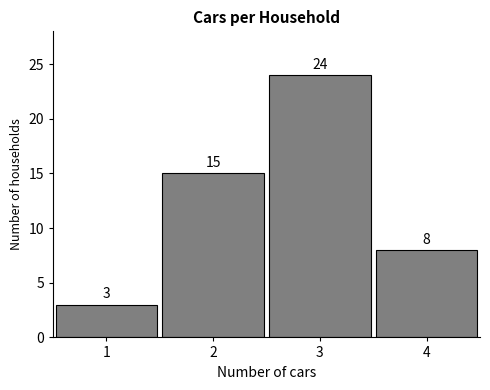

Reading right to left, list all the values displayed in this chart.

4=8	3=24	2=15	1=3